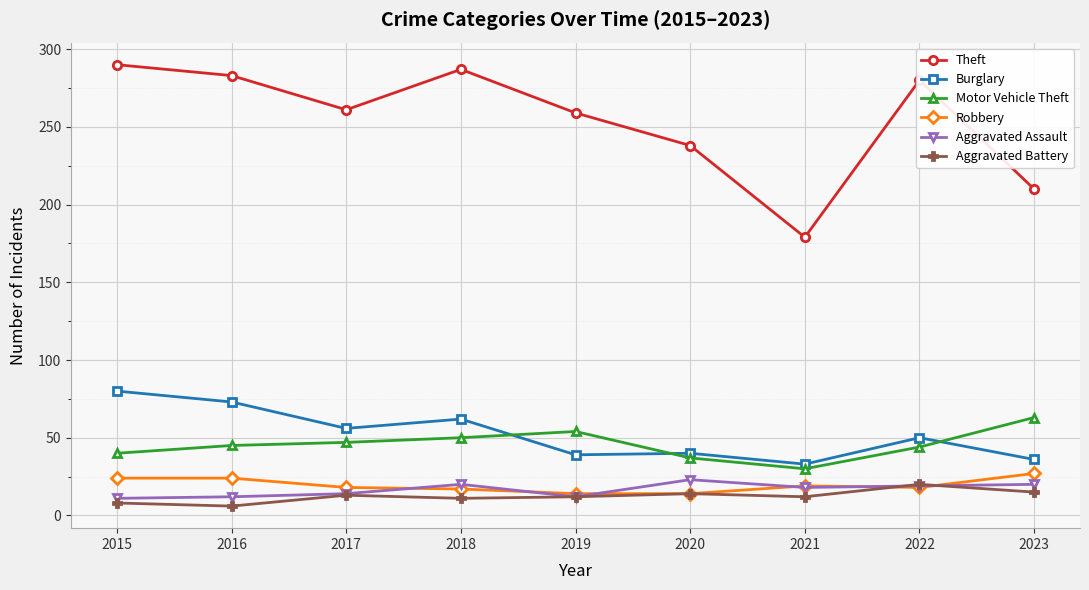

What is the difference between the maximum and minimum values in the Motor Vehicle Theft series?

33